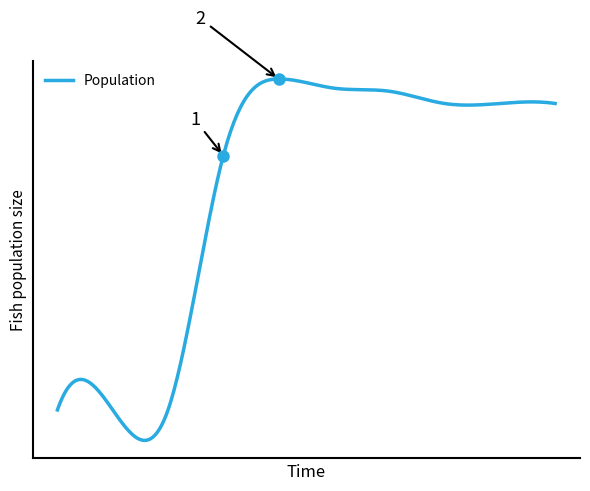

At which category does the chart reach its peak across all series?

4